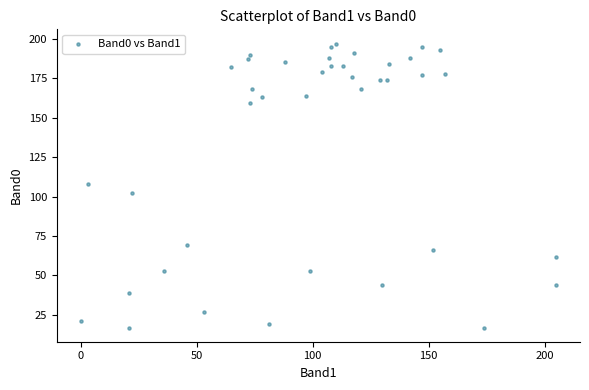

What is the range of Y values (max minus min)?

180